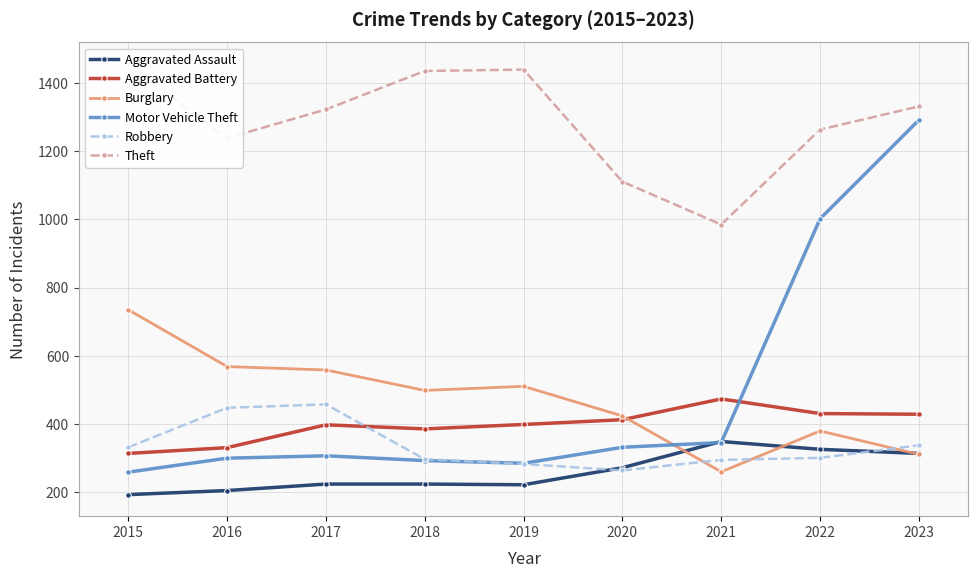

Is it true that Theft equals 1111 at 2020?

True